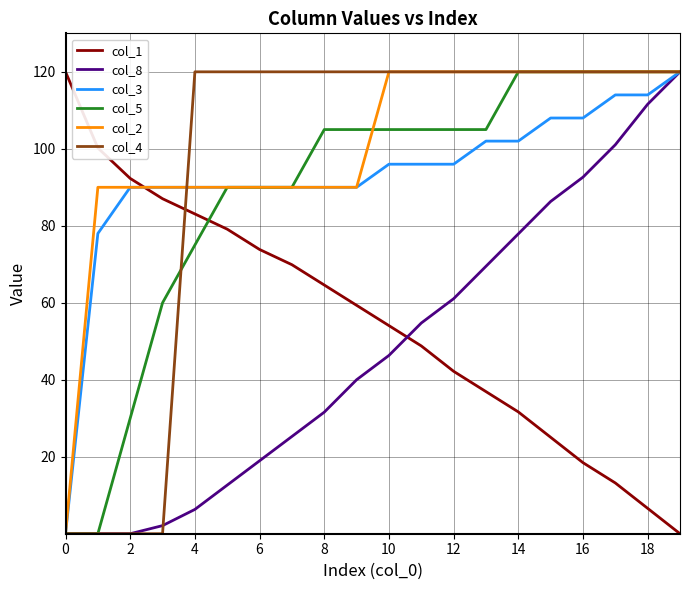

Is it true that col_1 equals 83.1 at 4?

True